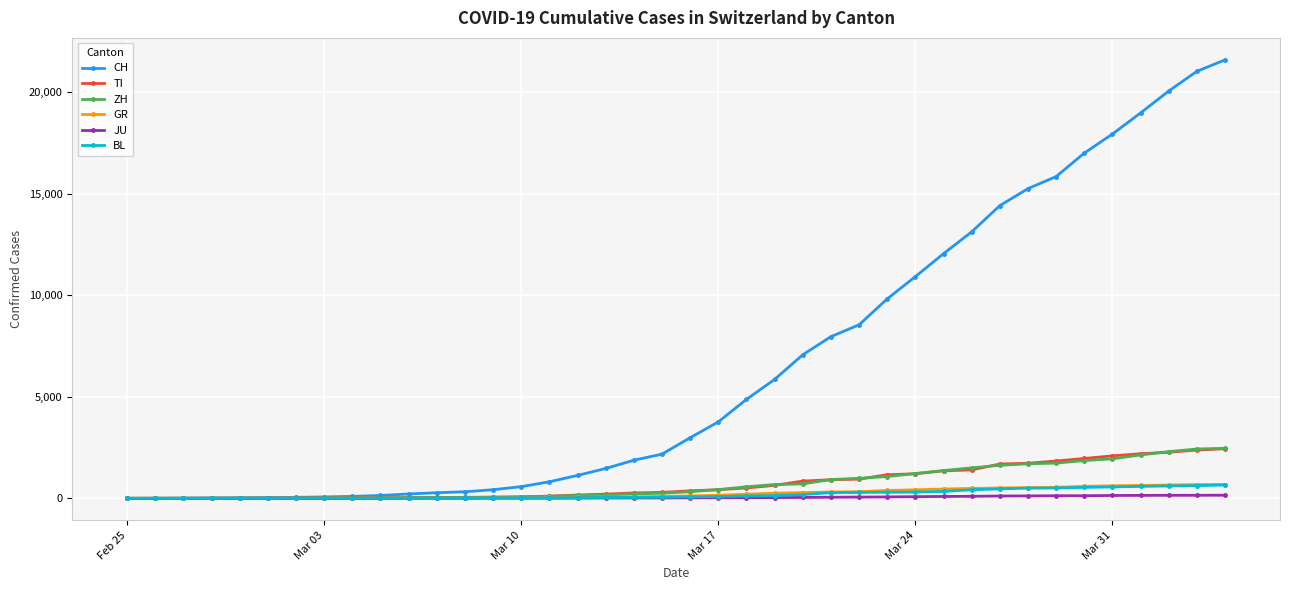

What is the value of the JU point at the 22nd from the left?

29